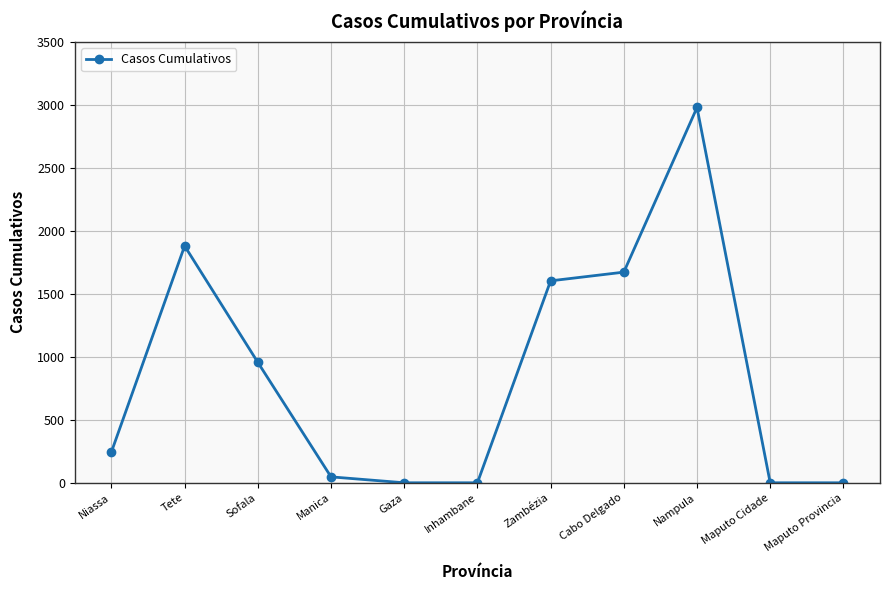

What is the label of the 3rd point from the right?

Nampula